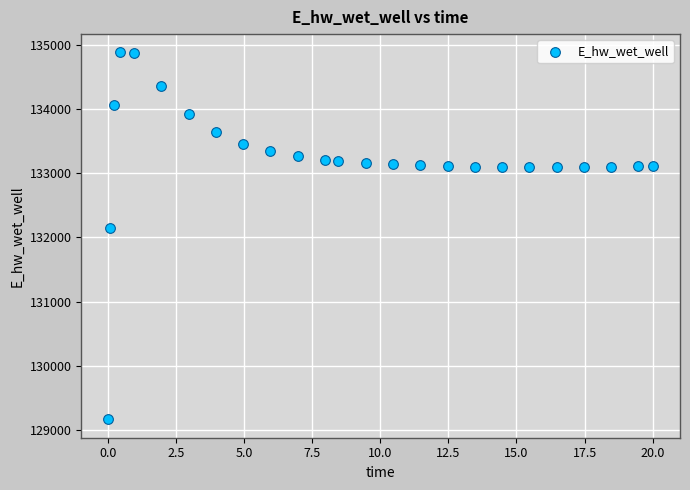

What Y value in the scatter plot is closest to 132021?

132146.6